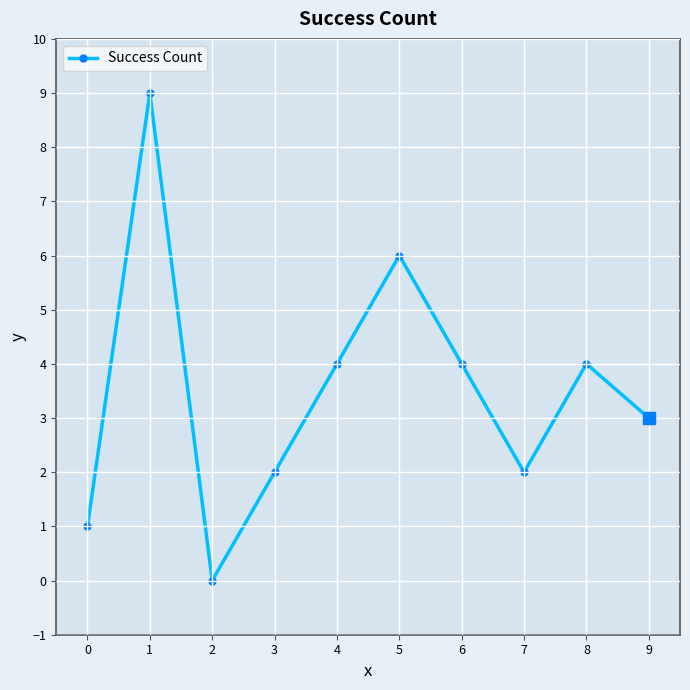

Reading right to left, list all the values displayed in this chart.

3	4	2	4	6	4	2	0	9	1